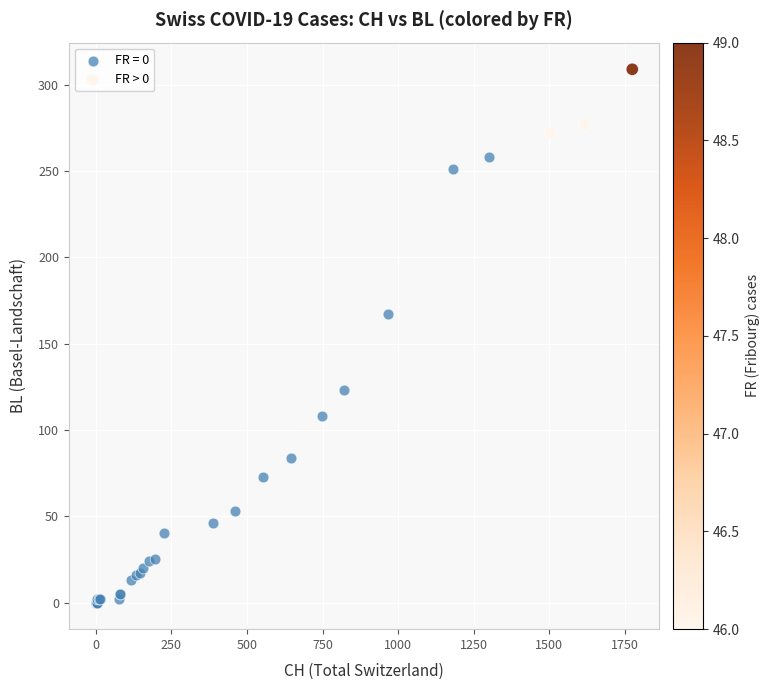

Which series reaches the maximum Y coordinate?

FR > 0